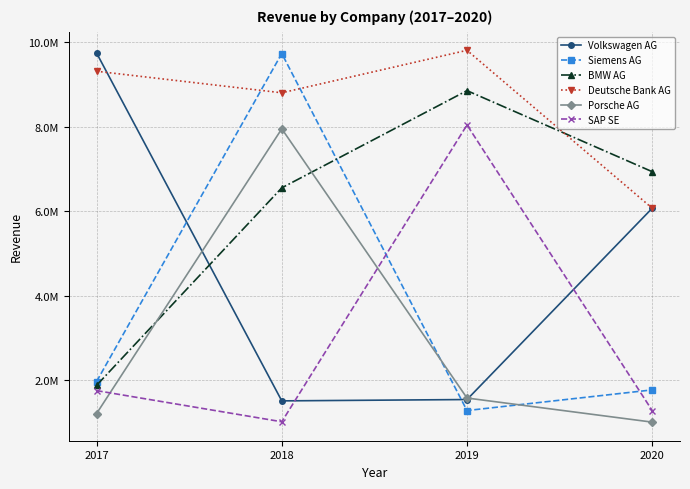

What are all the series names shown in the legend?

Volkswagen AG, Siemens AG, BMW AG, Deutsche Bank AG, Porsche AG, SAP SE